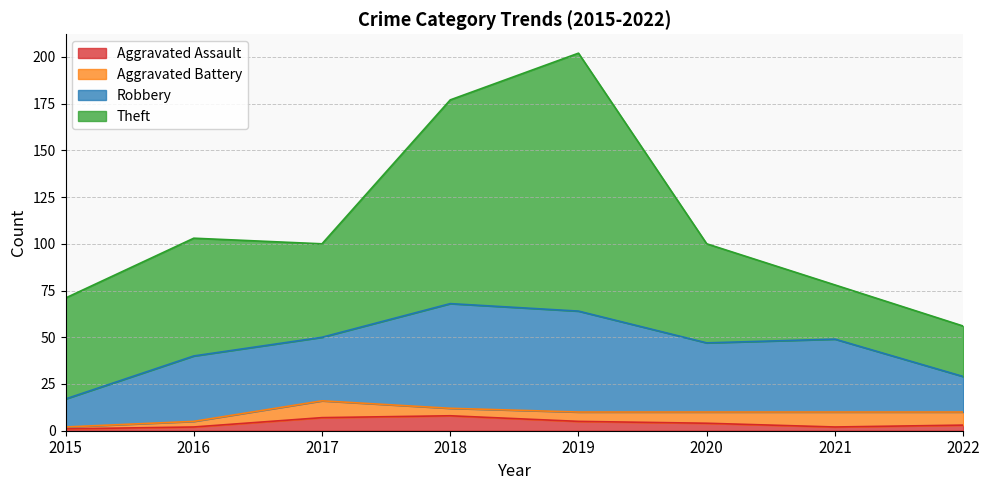

Is the value of Aggravated Battery at 2017 greater than the value of Robbery at 2017?

No